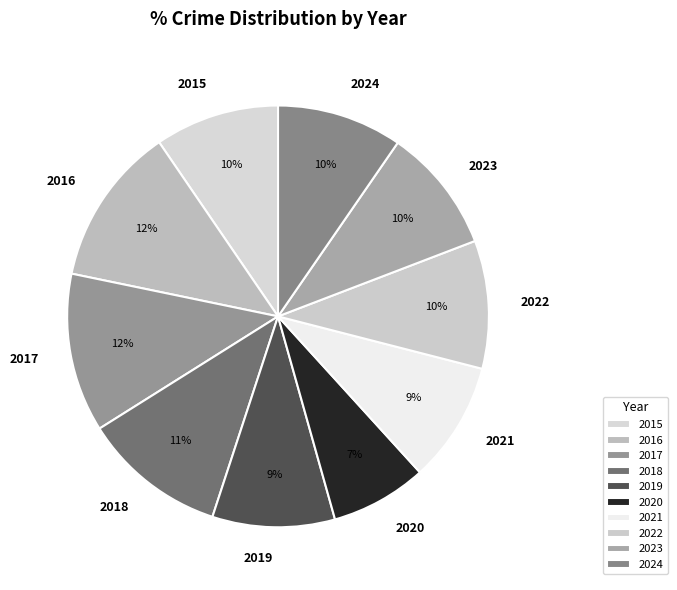

Between 2020 and 2024, which is larger?

2024